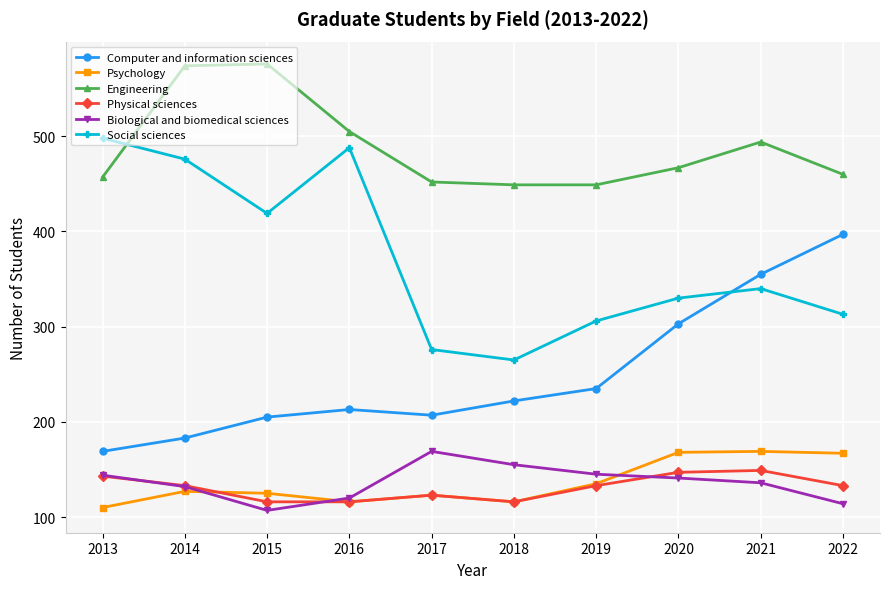

How many interior local peaks does the Social sciences series have?

2